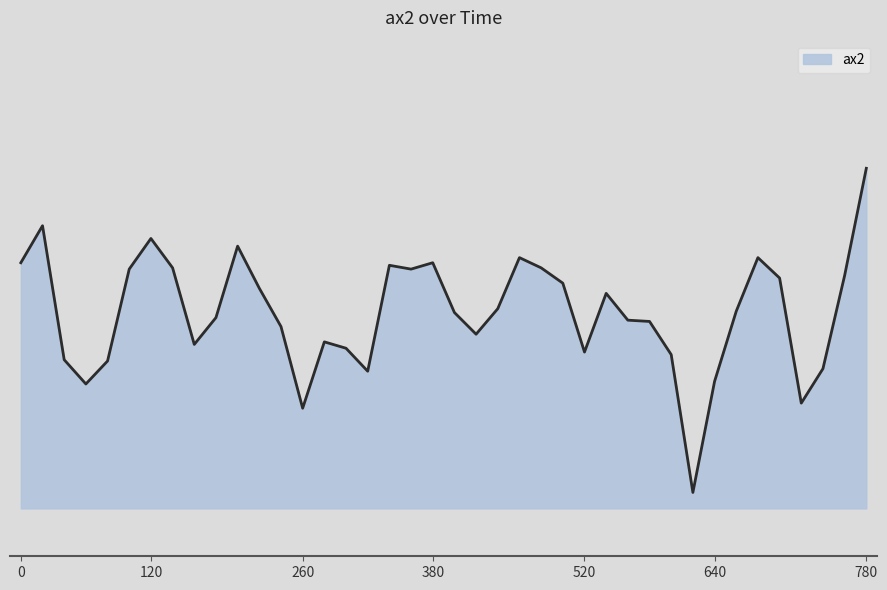

List the labels in order of value, smallest first.

620, 260, 720, 60, 640, 320, 740, 80, 40, 600, 520, 300, 160, 280, 420, 240, 580, 560, 180, 400, 660, 440, 540, 220, 500, 700, 760, 100, 360, 140, 480, 340, 0, 380, 460, 680, 200, 120, 20, 780